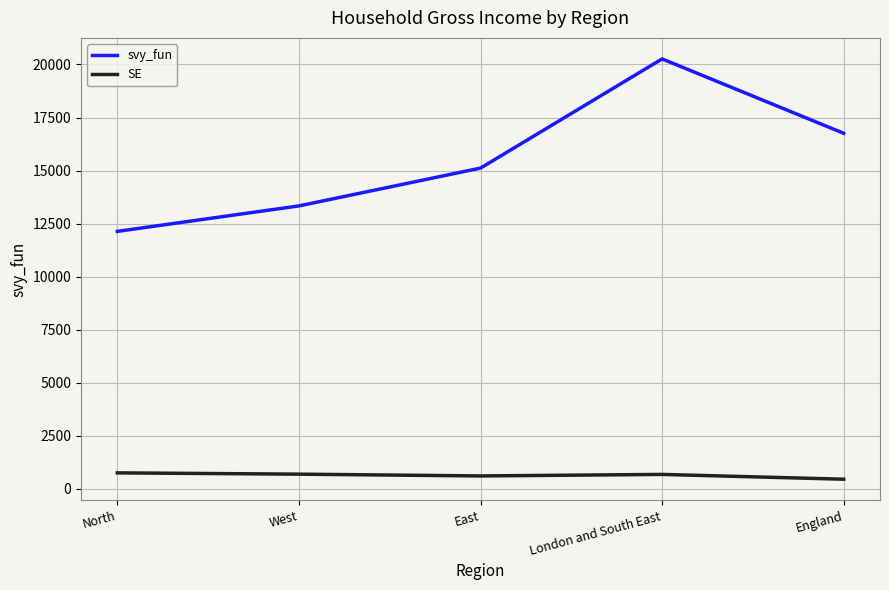

At how many categories does at least one series exceed 14951?

3